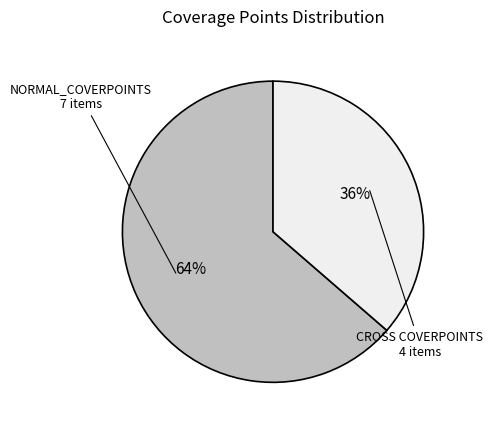

To the nearest percent, what is the combined percentage of NORMAL_COVERPOINTS and CROSS COVERPOINTS?

100%